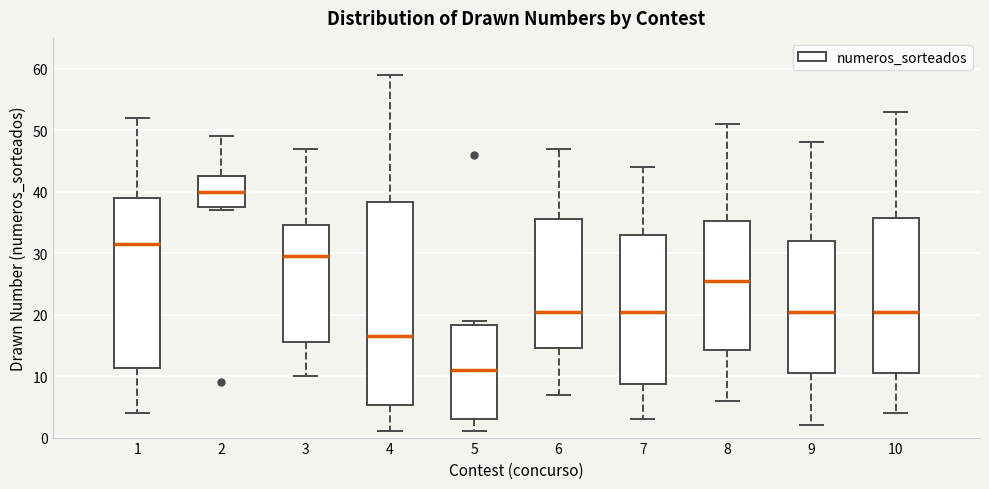

Which box has the highest median line?

2